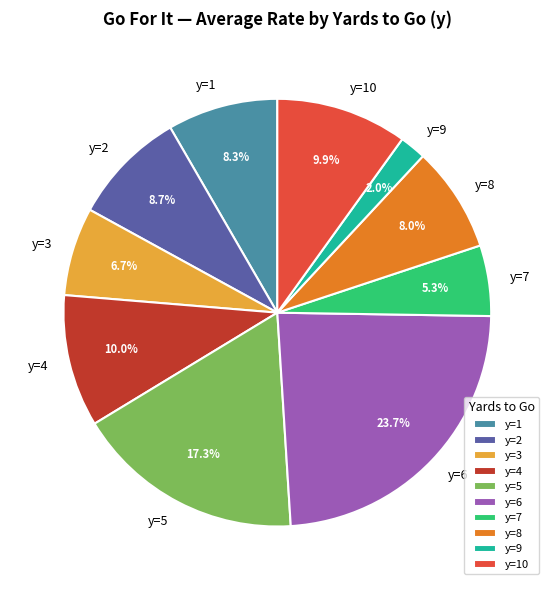

Combined, do y=5 and y=3 account for over 50%?

No